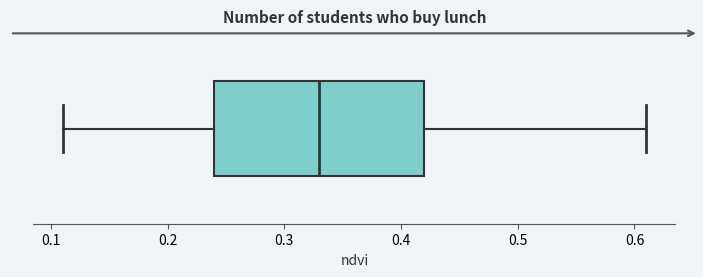

Where does the median line of the box sit on the x-axis? The values are not printed on the chart, so give them approximately, as read against the axis.

0.33